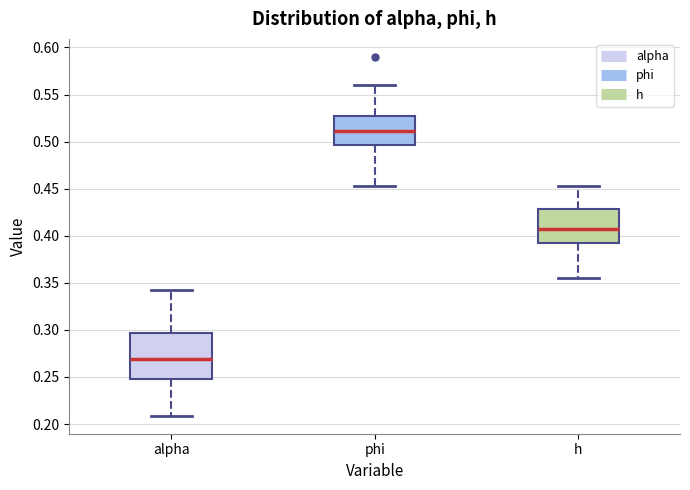

Comparing the boxes themselves (not the whiskers), which one is the tallest?

alpha